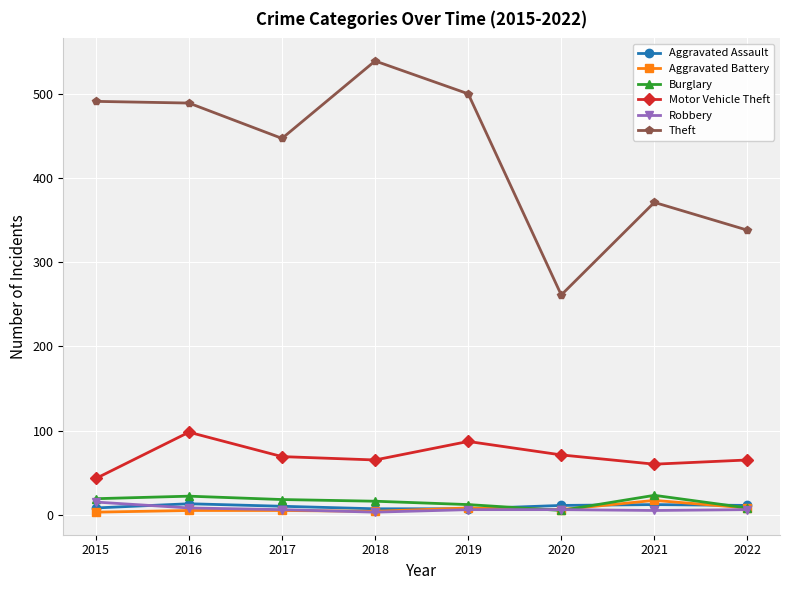

At which label does Aggravated Battery reach its peak?

2021